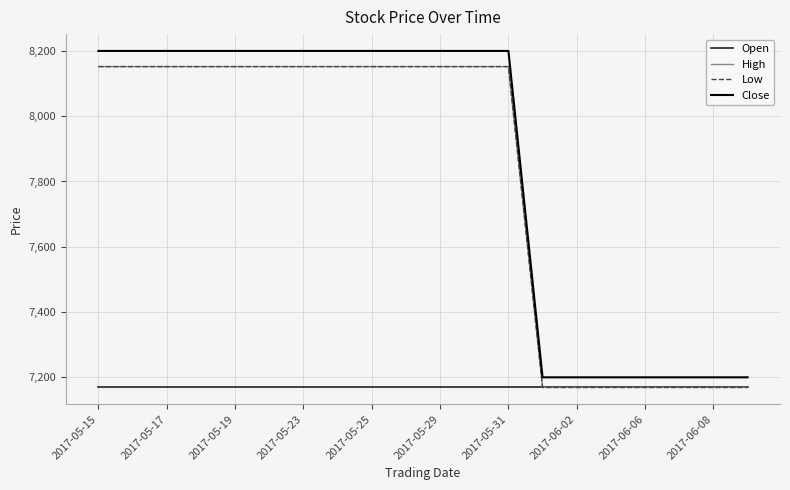

Is this an area chart (filled region under the line)?

No